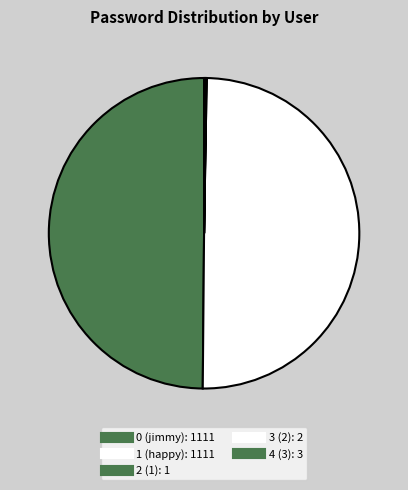

Does 1 (happy) represent more than half of the total?

No